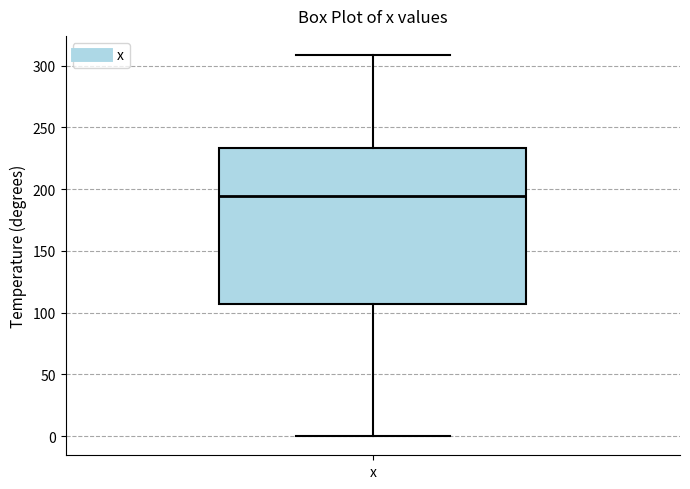

Transcribe this box plot: give where the median line is, the range the box spans, and where the two whiskers end, as read against the y-axis. The values are not printed on the chart, so give them approximately, as read against the axis.

median 195, box 105 to 235, whiskers 0 to 310